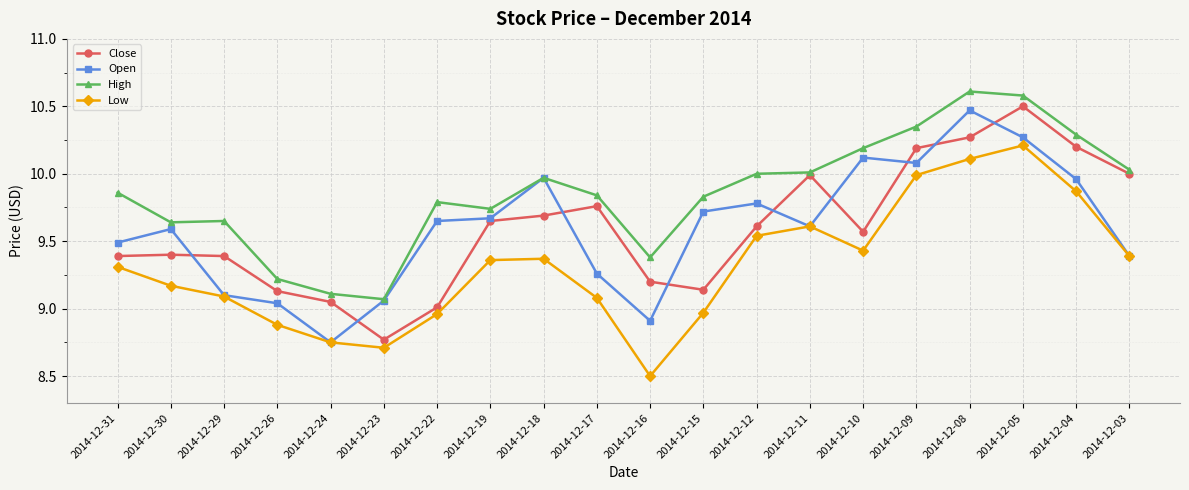

True or false: Open has more than 1 interior local peaks.

True